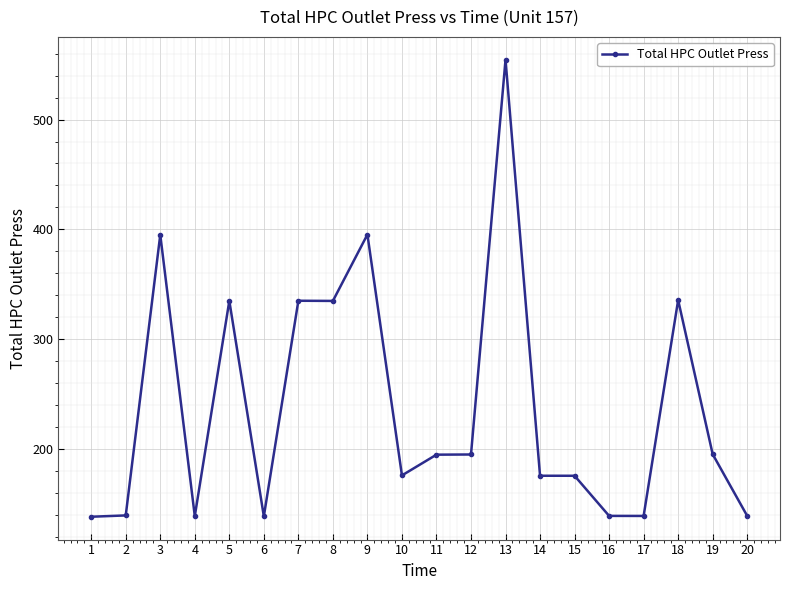

At which category does the data reach its first local peak?

3